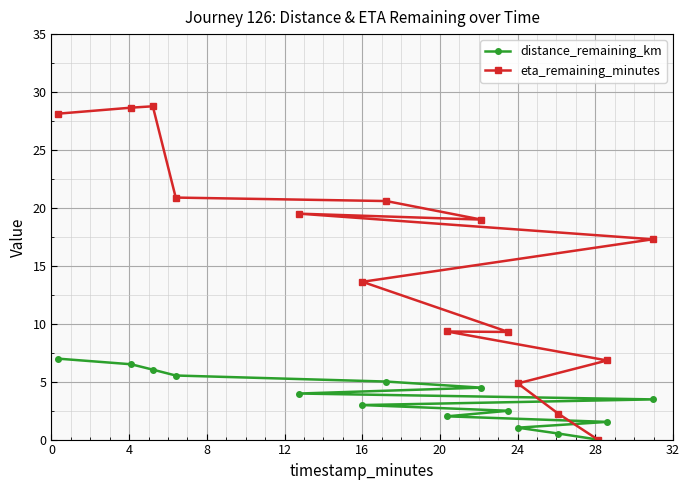

What is the difference between the second highest and second lowest values in the eta_remaining_minutes series?

26.4